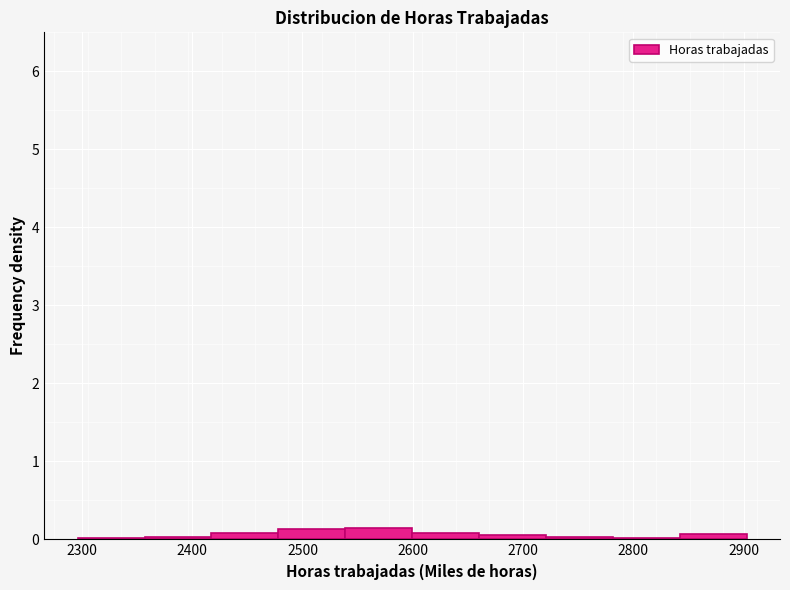

Reading left to right, list every bar in this chart as the range it spans on the x-axis followed by its height. Neither the bar edges nor the heights are printed on the chart, so give them approximately, as read against the axes.

2300 to 2360: under 0.1
2360 to 2420: under 0.1
2420 to 2480: under 0.1
2480 to 2540: 0.1
2540 to 2600: 0.1
2600 to 2660: under 0.1
2660 to 2720: under 0.1
2720 to 2780: under 0.1
2780 to 2840: under 0.1
2840 to 2900: under 0.1